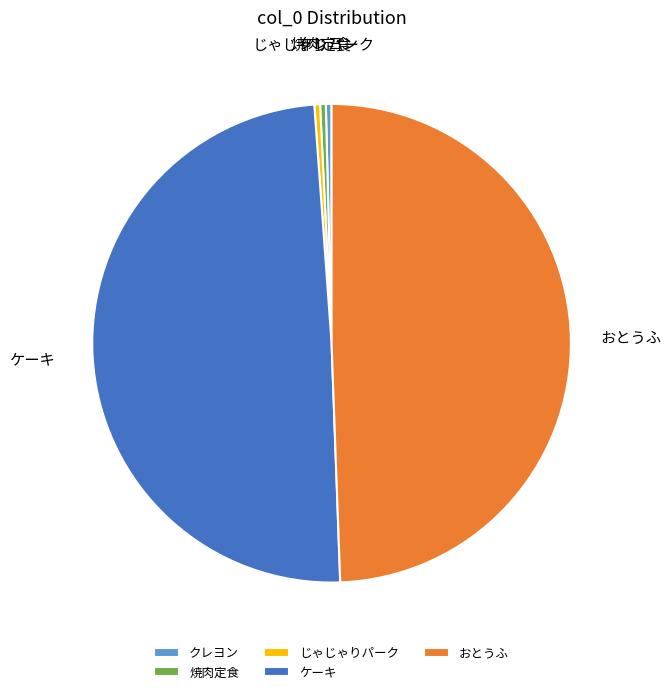

Is 焼肉定食 the majority of the pie?

No